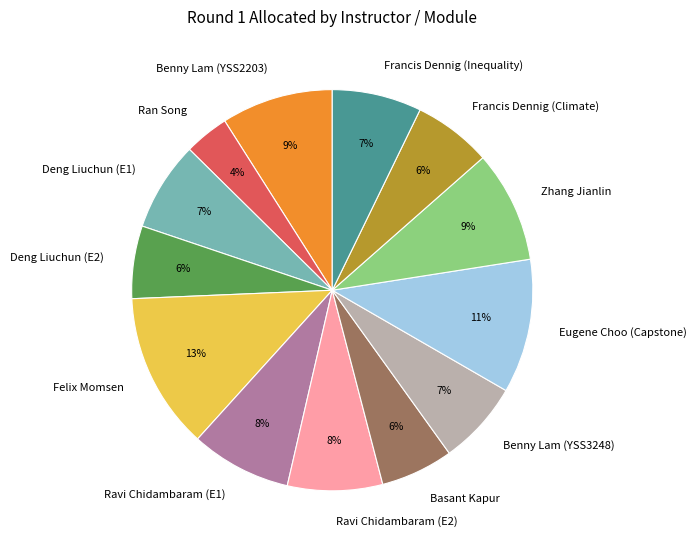

Is the sum of Zhang Jianlin and Francis Dennig (Climate) greater than half?

No